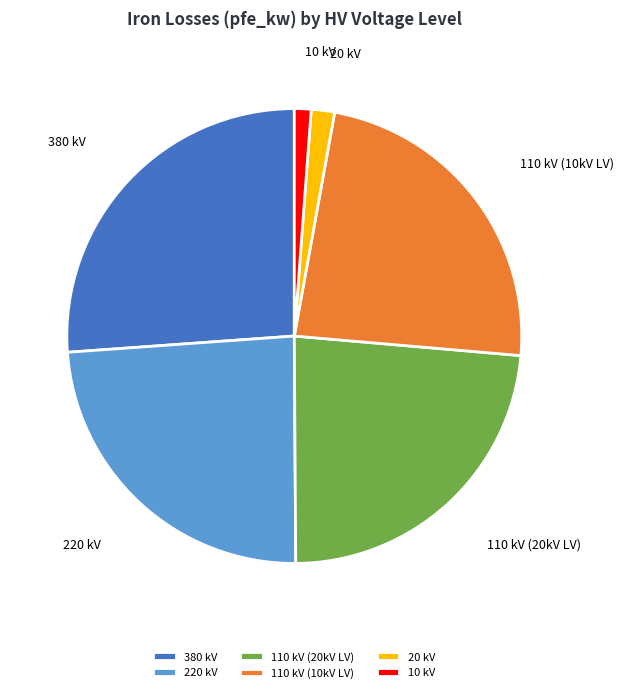

Which category has the biggest portion of the pie?

380 kV